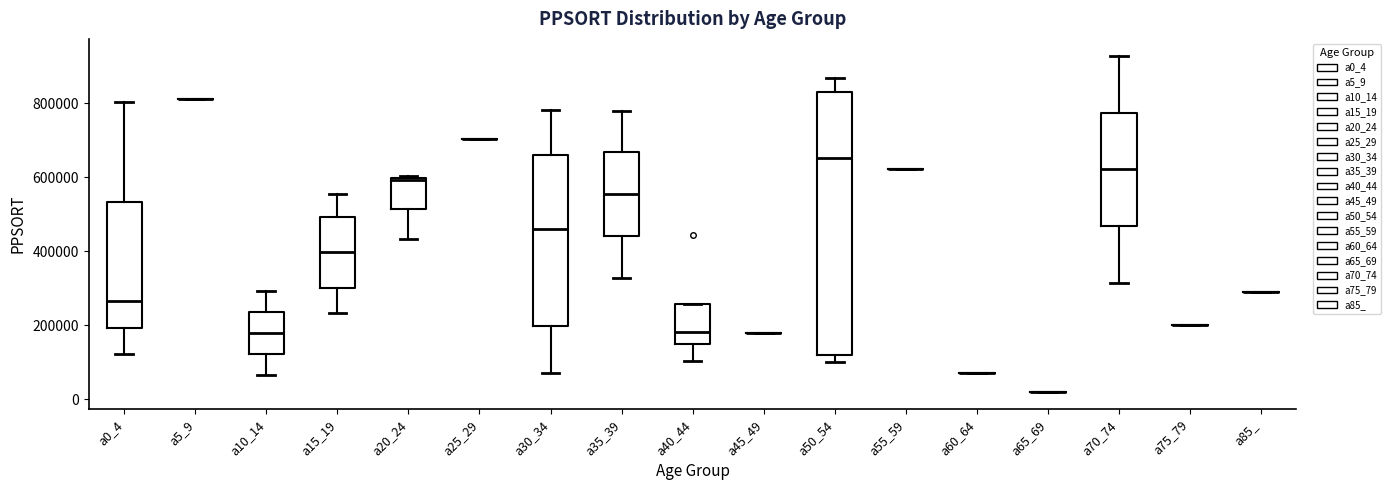

Where is the upper edge of the box for a35_39 on the y-axis? The values are not printed on the chart, so give them approximately, as read against the axis.

660000